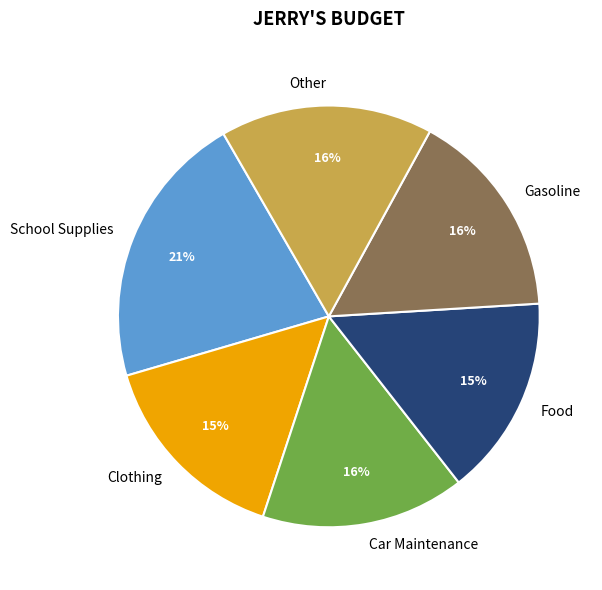

Is the sum of Gasoline and School Supplies greater than half?

No